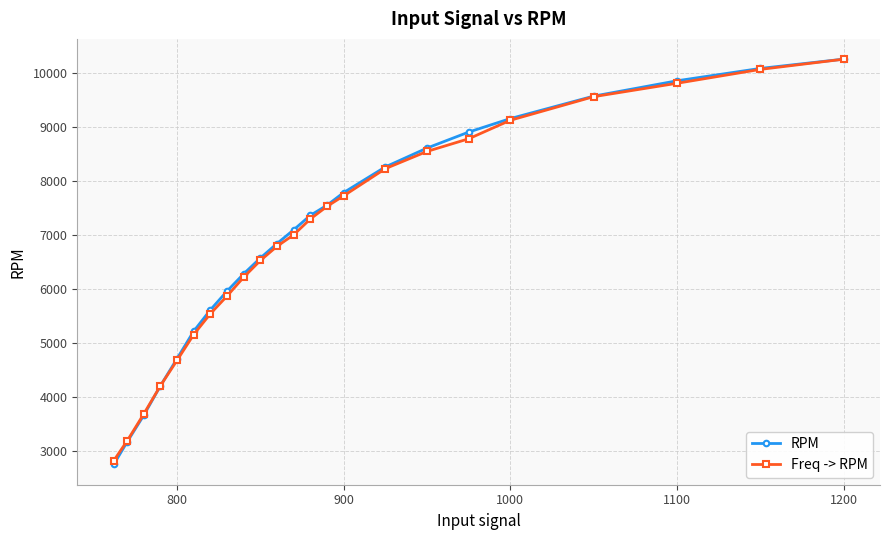

At how many categories does at least one series exceed 5783?

16